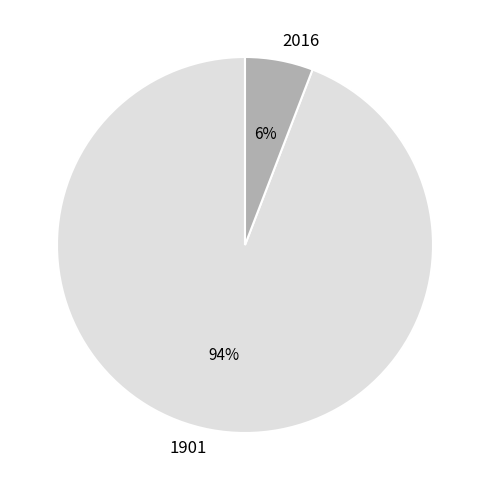

To the nearest percent, what percentage of the pie is 1901?

94%